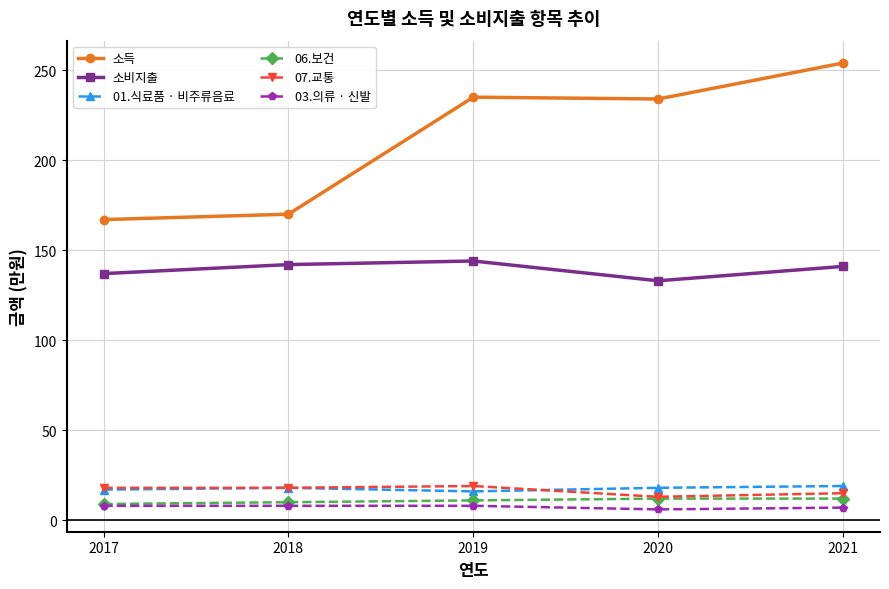

What are all the series names shown in the legend?

소득, 소비지출, 01.식료품 · 비주류음료, 06.보건, 07.교통, 03.의류 · 신발